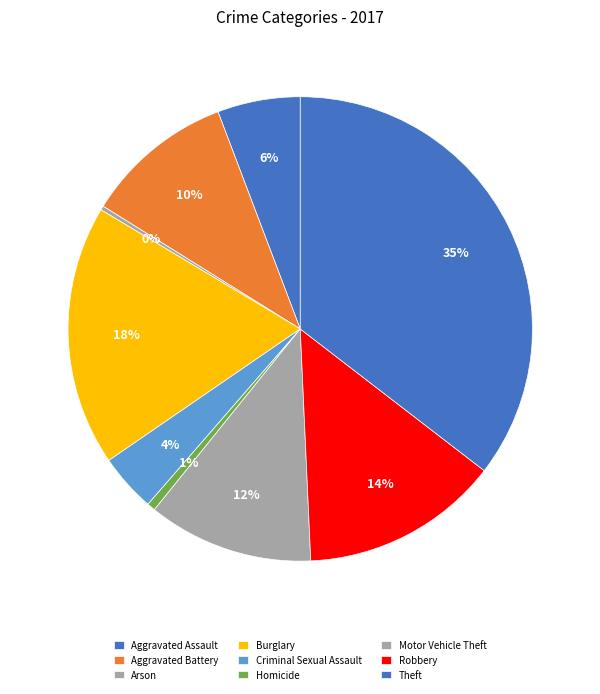

Count the number of slices in the pie.

9